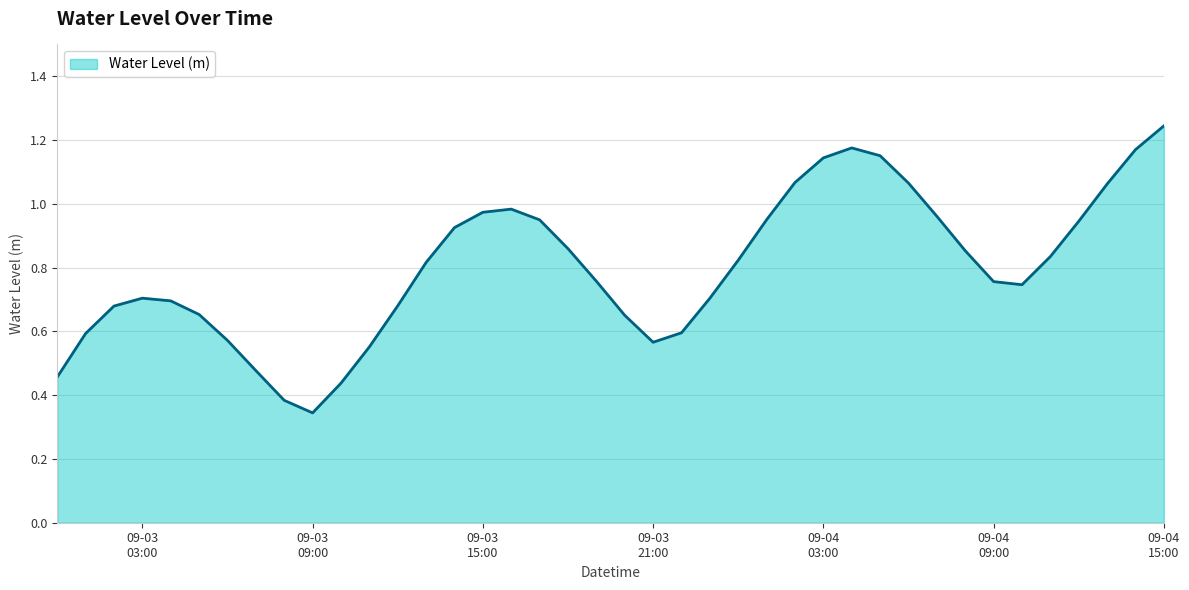

Reading right to left, list all the values displayed in this chart.

1.2	1.2	1.1	0.9	0.8	0.7	0.8	0.9	1.0	1.1	1.2	1.2	1.1	1.1	1.0	0.8	0.7	0.6	0.6	0.7	0.8	0.9	0.9	1.0	1.0	0.9	0.8	0.7	0.6	0.4	0.3	0.4	0.5	0.6	0.7	0.7	0.7	0.7	0.6	0.5